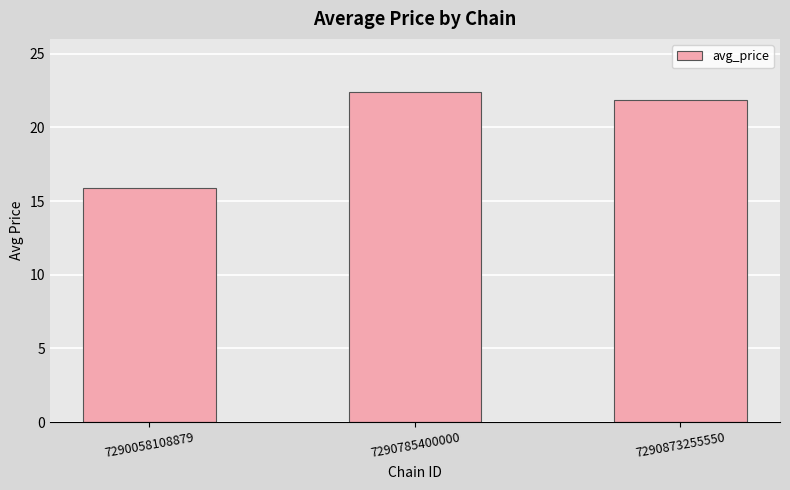

Read the value at 7290873255550.

21.9